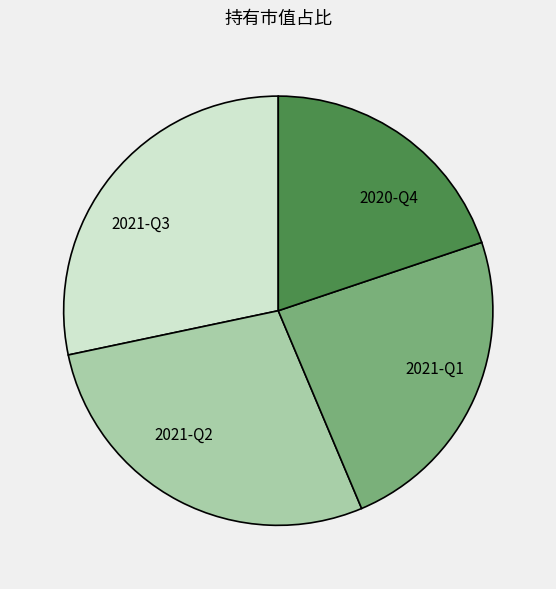

How many segments does this pie chart have?

4